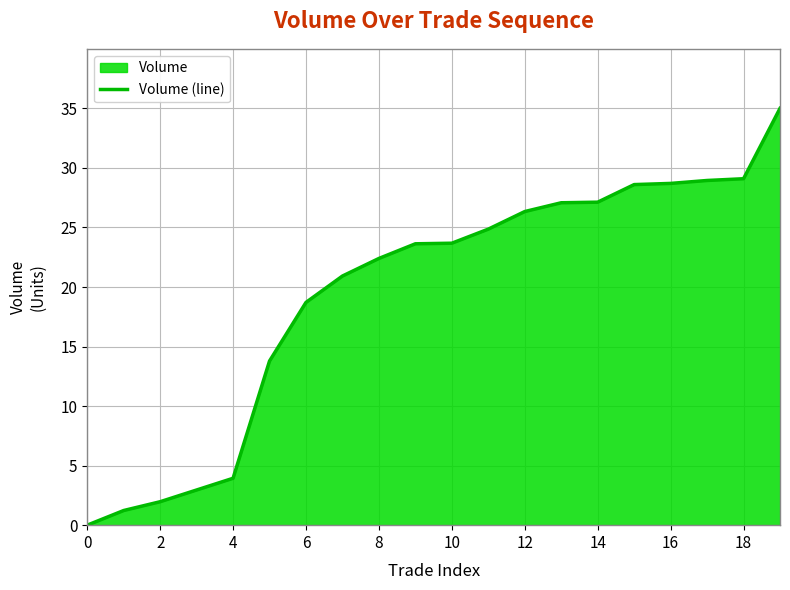

How many positive values are there?

19